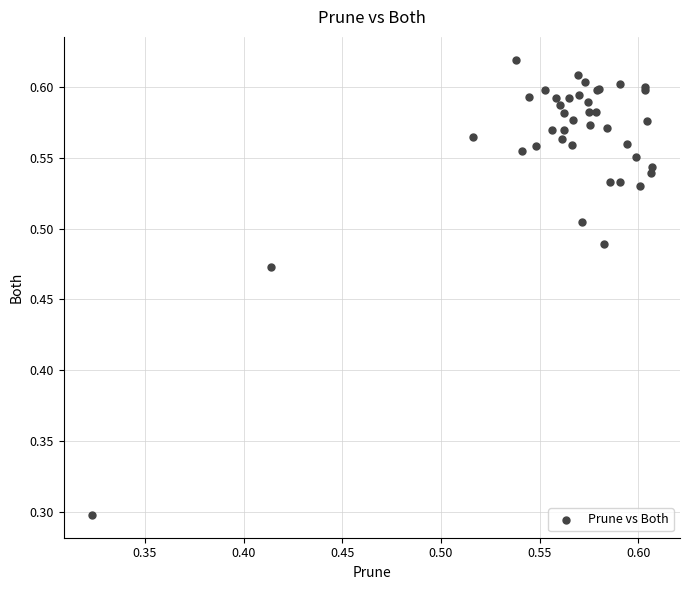

What Y value in the scatter plot is closest to 0?

0.3